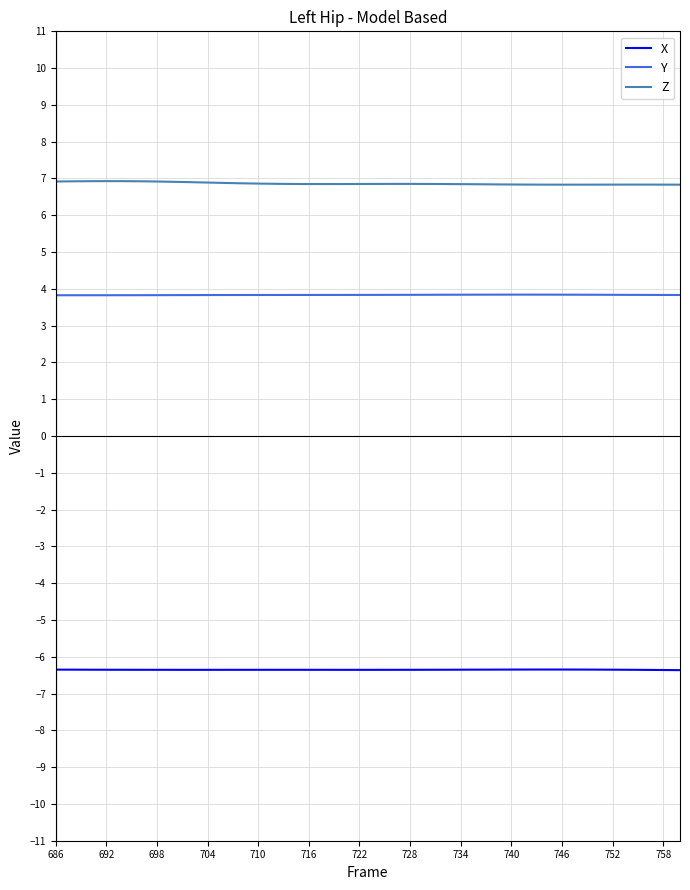

Rank the series by their maximum value, from lowest to highest.

X, Y, Z